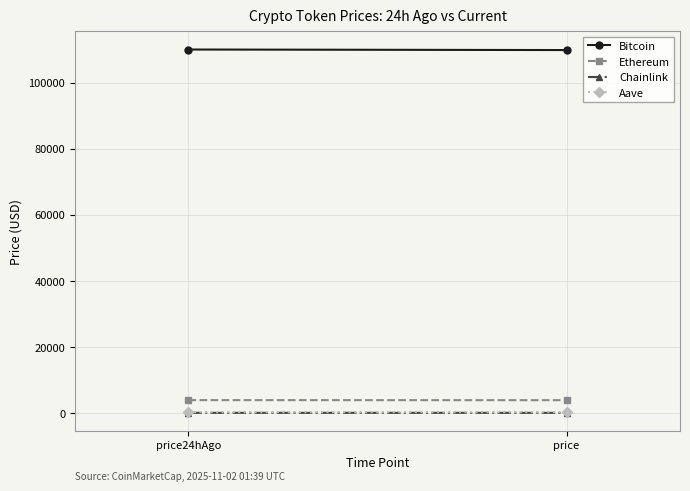

How many data points in Aave are less than 227?

1